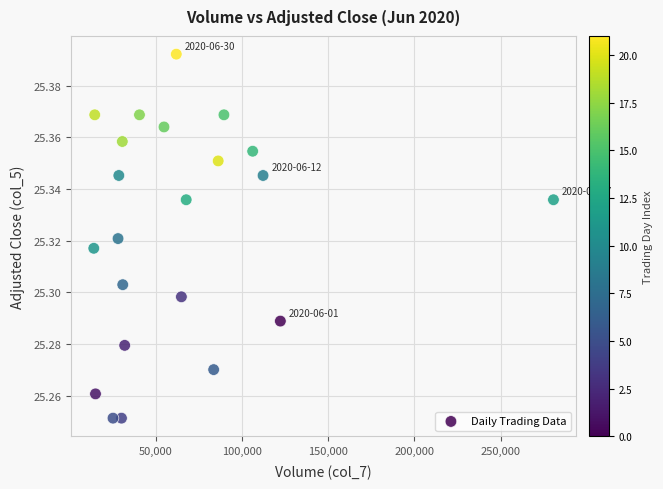

What is the range of X values (max minus min)?

266541.0